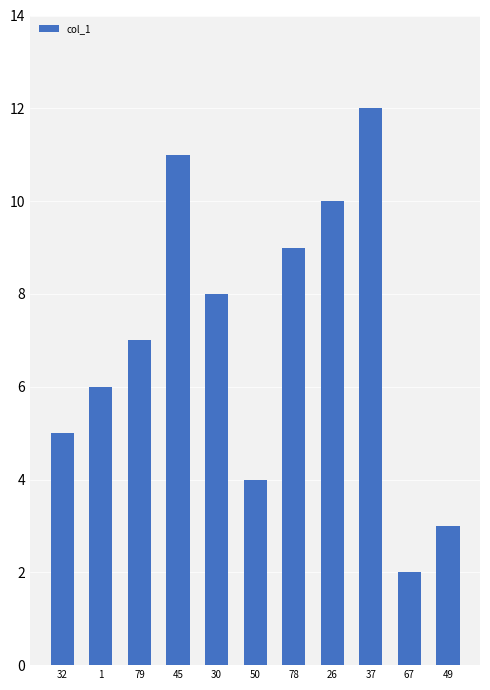

True or false: the data shows 12 at 30.

False